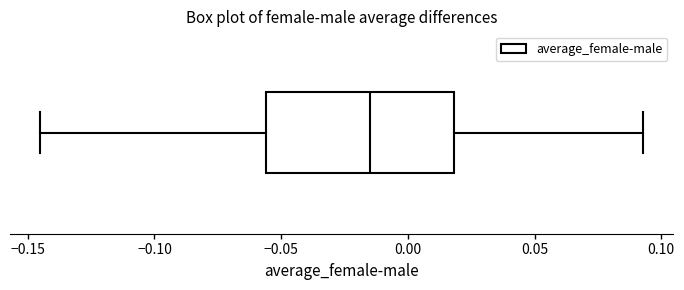

Where does the right whisker of the box end on the x-axis? The values are not printed on the chart, so give them approximately, as read against the axis.

0.095